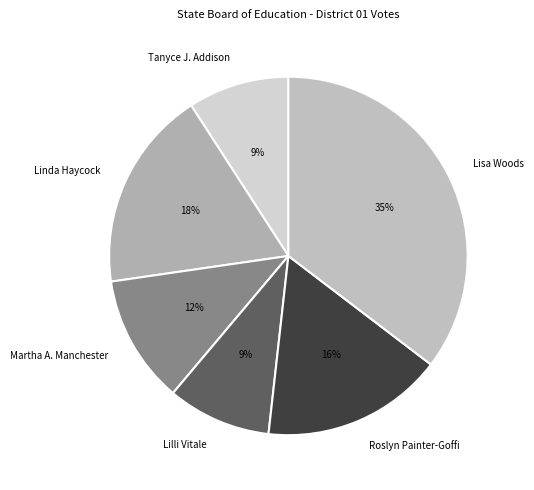

How many segments does this pie chart have?

6